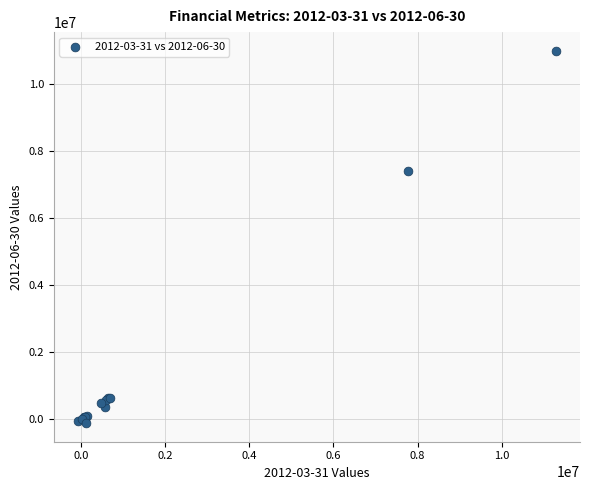

What Y value in the scatter plot is closest to 5439000?

7420000